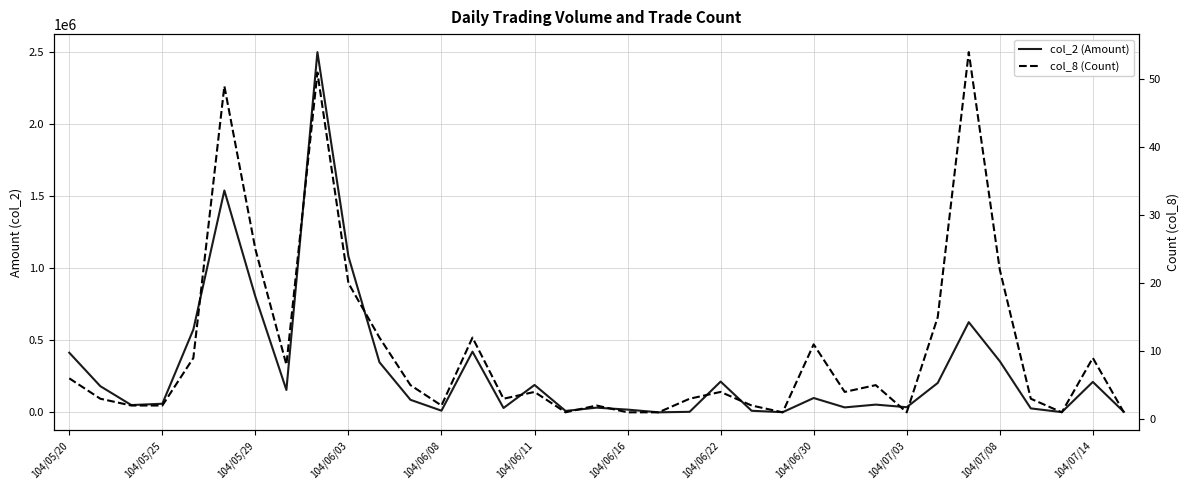

What are all the series names shown in the legend?

col_2 (Amount), col_8 (Count)